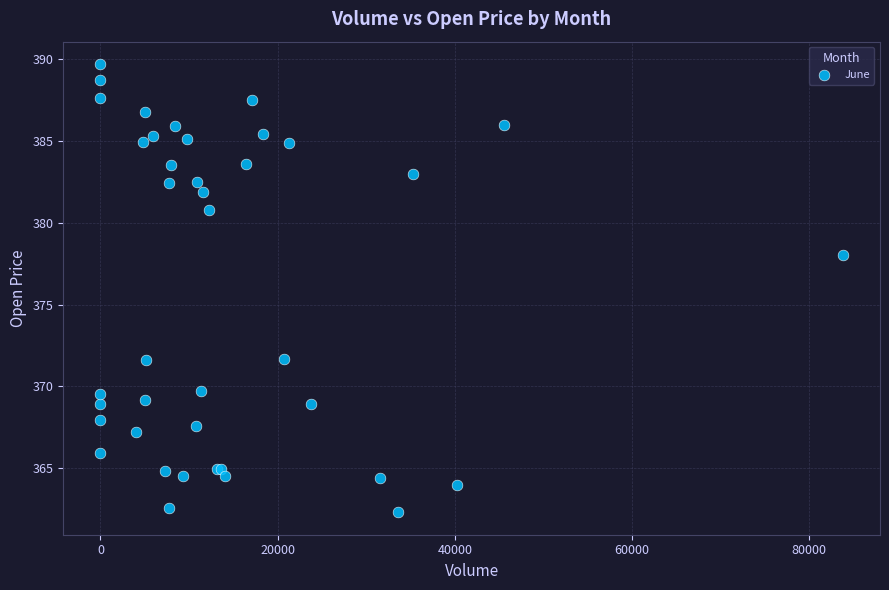

What Y value in the scatter plot is closest to 376?

378.0